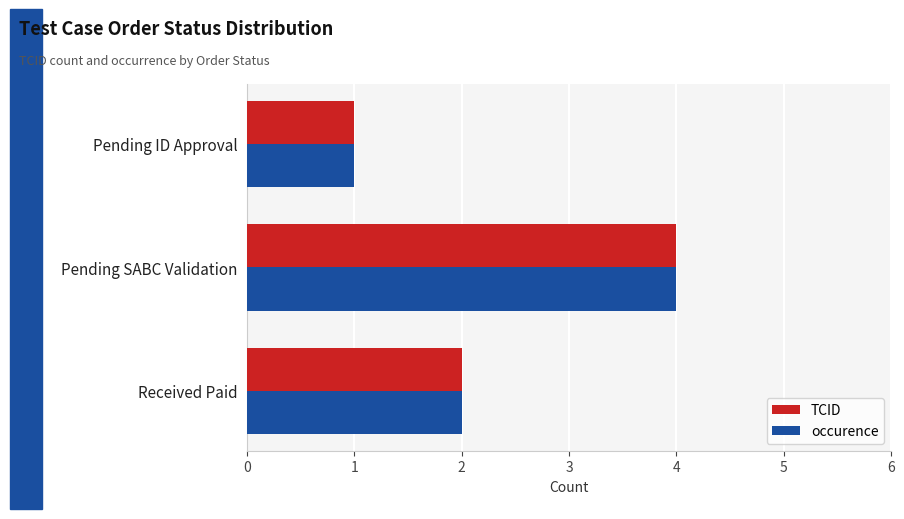

Which category has the highest value in the occurence series?

Pending SABC Validation